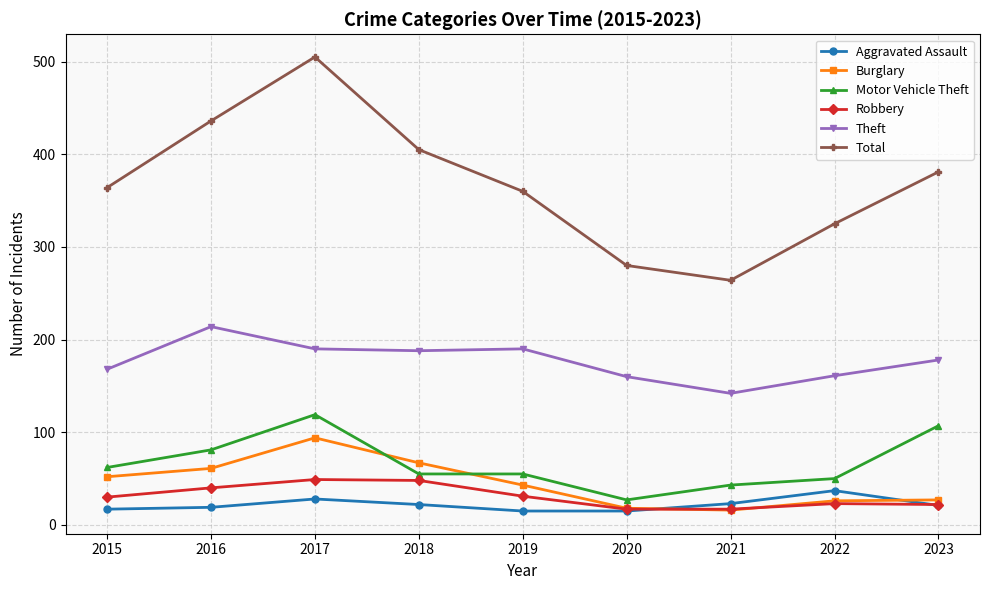

What is the value of the Theft point at the 8th from the left?

161